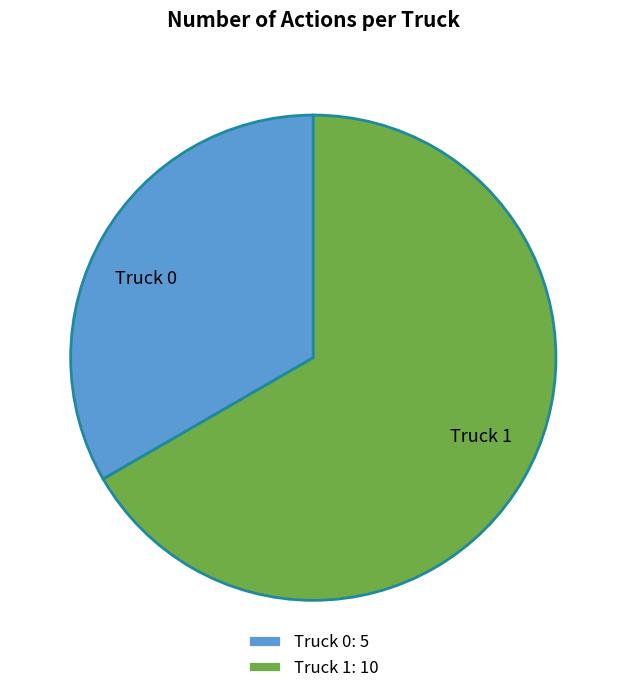

True or false: Truck 1 accounts for 74% of the total.

False